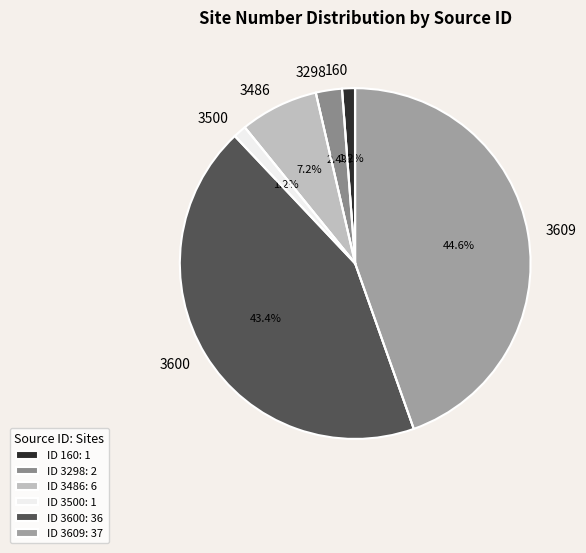

Do 3500 and 3609 together represent more than half of the pie?

No